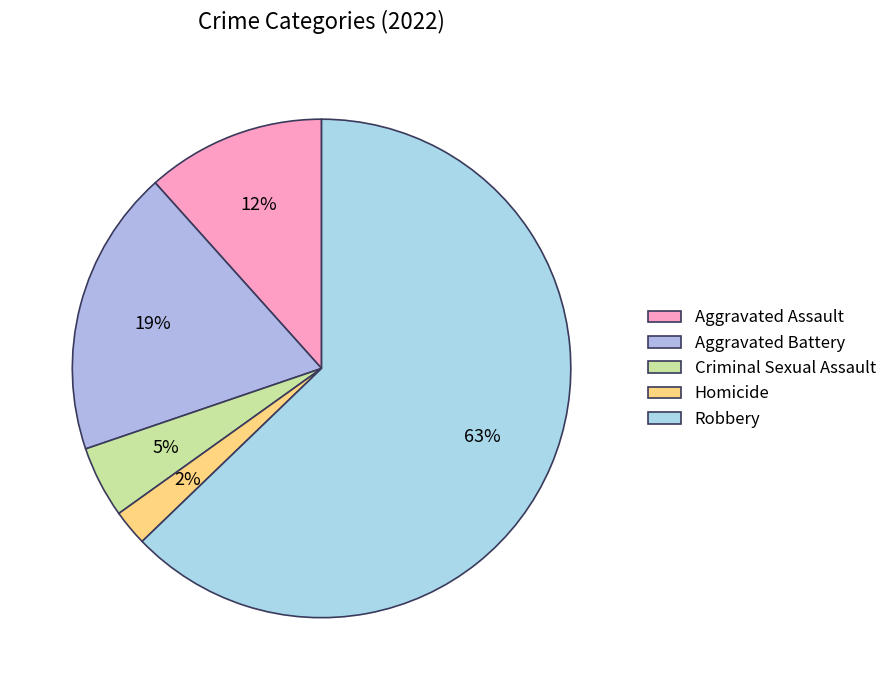

Which category has the smallest portion of the pie?

Homicide